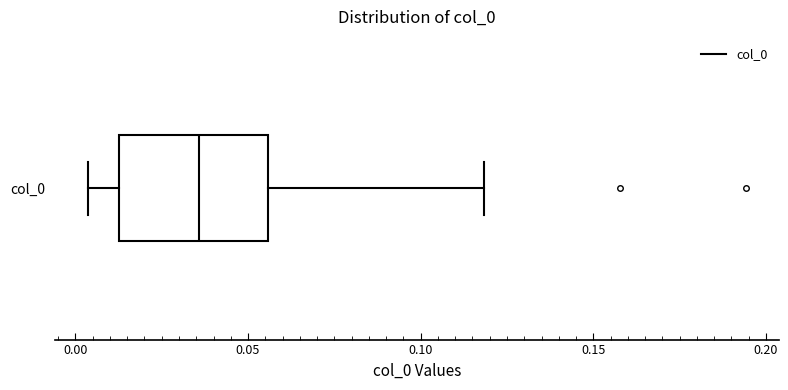

Transcribe this box plot: give where the median line is, the range the box spans, and where the two whiskers end, as read against the x-axis. The values are not printed on the chart, so give them approximately, as read against the axis.

median 0.035, box 0.015 to 0.055, whiskers 0.005 to 0.120